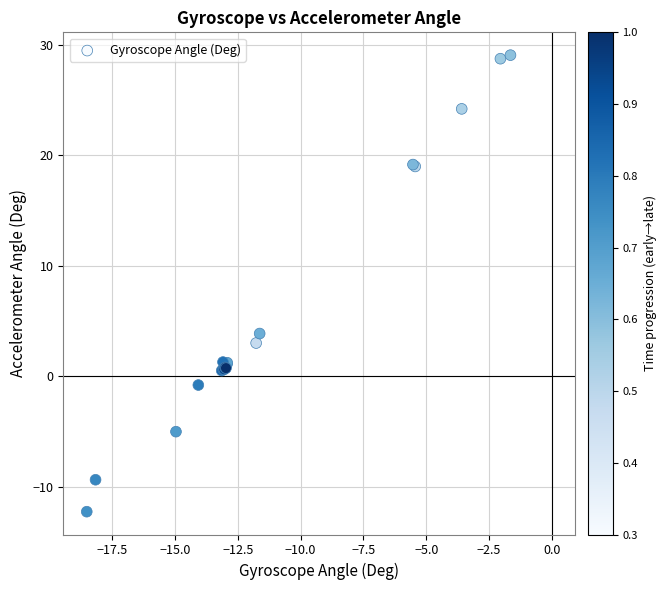

What Y value in the scatter plot is closest to 8?

3.9